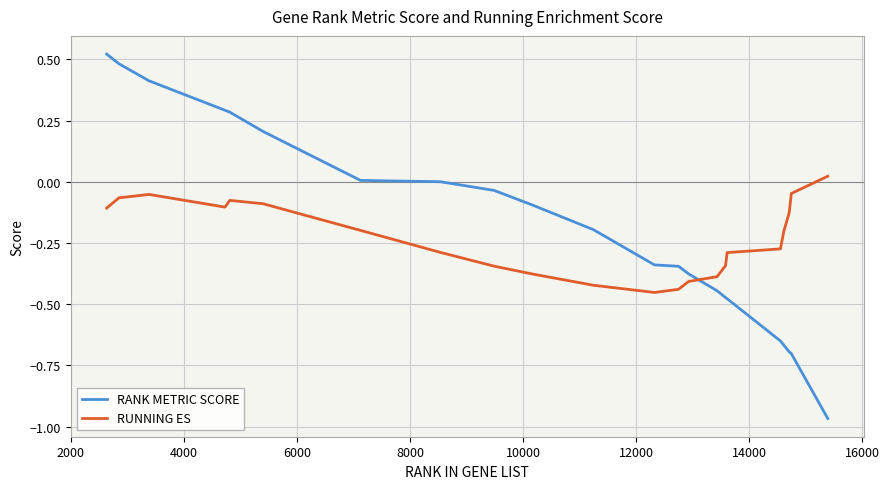

Count the number of data series in this chart.

2